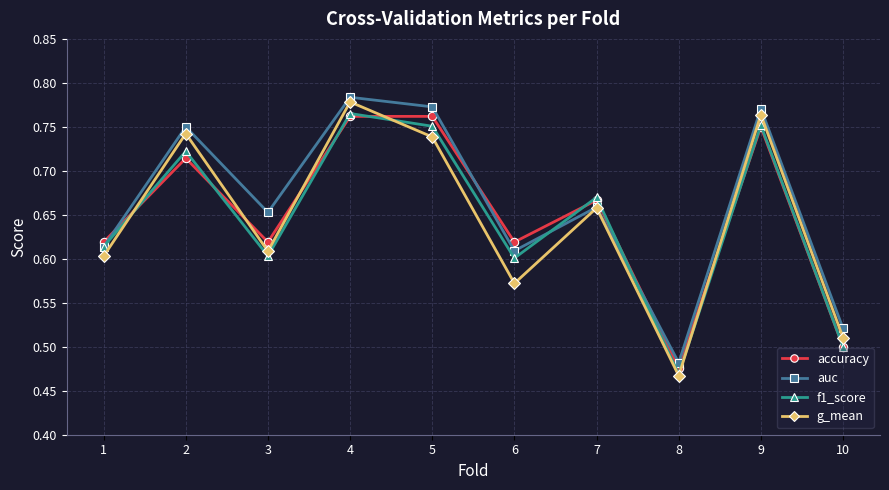

Where is auc nearest to the value 0?

8